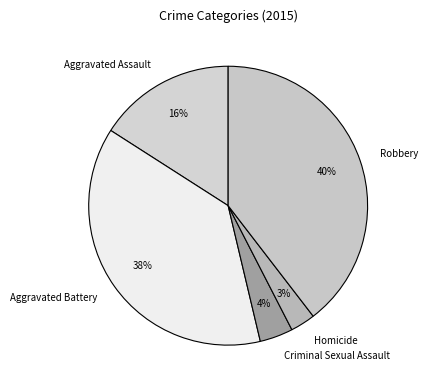

Is it true that Robbery is 33% of the pie?

False